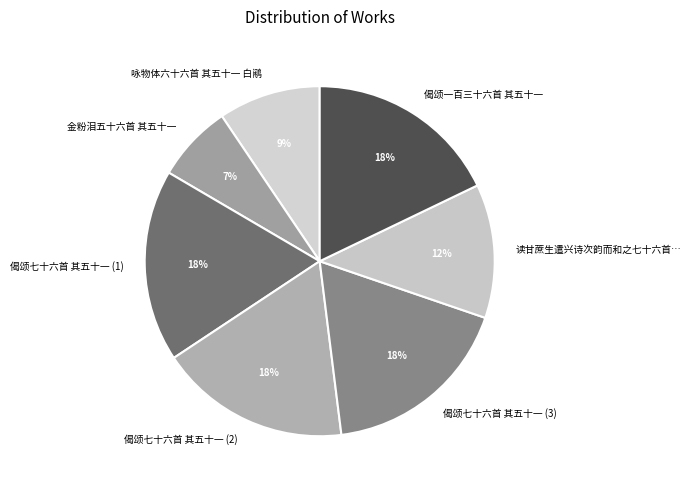

What percentage is the 偈颂七十六首 其五十一 (2) slice, to the nearest percent?

18%